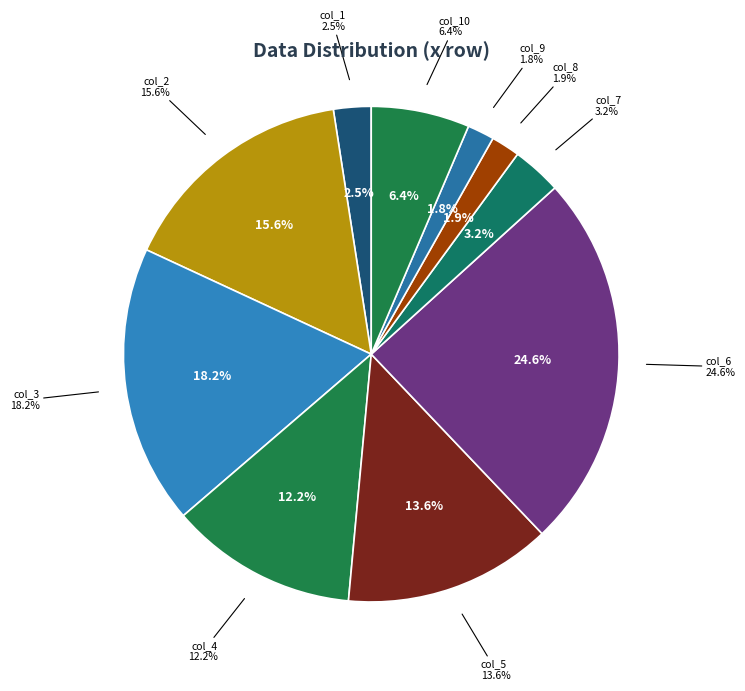

To the nearest percent, what is the combined percentage of col_9 and col_8?

4%